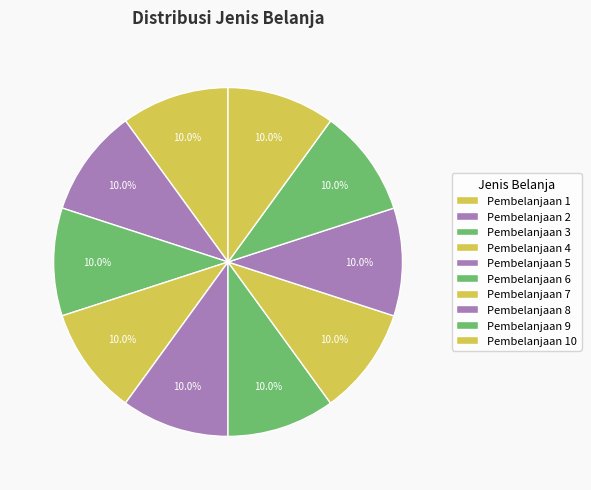

How many segments does this pie chart have?

10